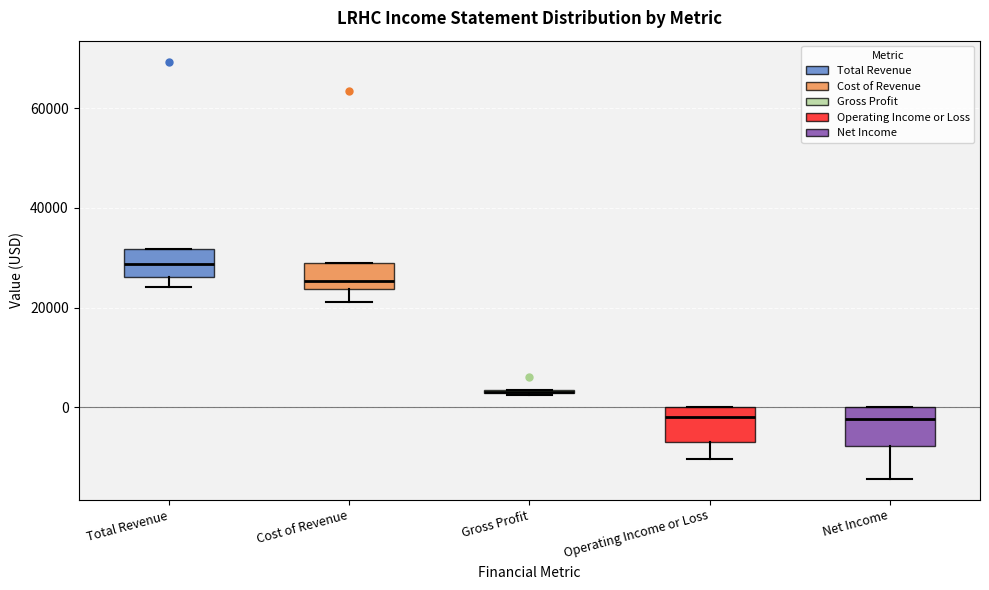

Where does the lower whisker of the box for Cost of Revenue end on the y-axis? The values are not printed on the chart, so give them approximately, as read against the axis.

22000